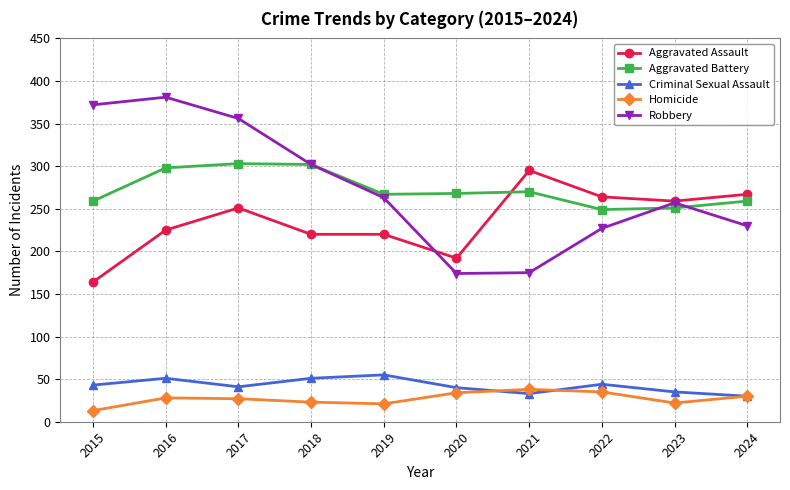

Read the Aggravated Assault value at 2015, to the nearest 10.

160